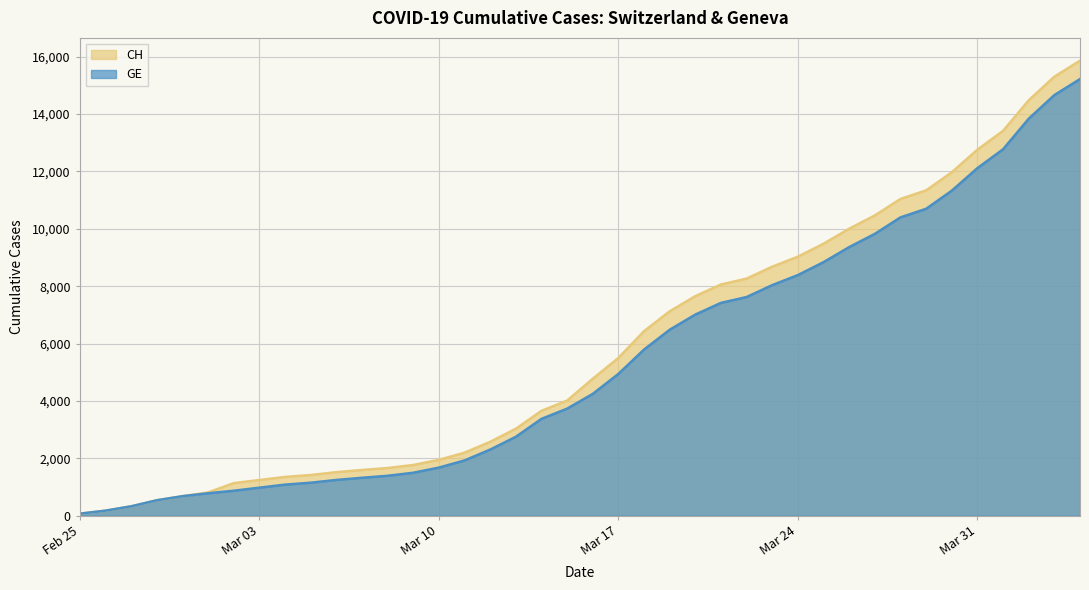

Reading left to right, extract all data points from this chart.

CH: 73	178	329	540	682	814	1137	1245	1353	1420	1519	1595	1664	1770	1949	2199	2577	3033	3658	4014	4775	5501	6434	7125	7654	8061	8265	8681	9030	9481	10005	10467	11041	11340	11971	12758	13415	14480	15303	15861
GE: 73	178	329	540	682	784	872	979	1085	1152	1248	1324	1393	1499	1678	1928	2306	2752	3377	3733	4248	4944	5792	6483	7012	7419	7623	8039	8388	8839	9363	9825	10399	10698	11329	12116	12773	13838	14661	15219